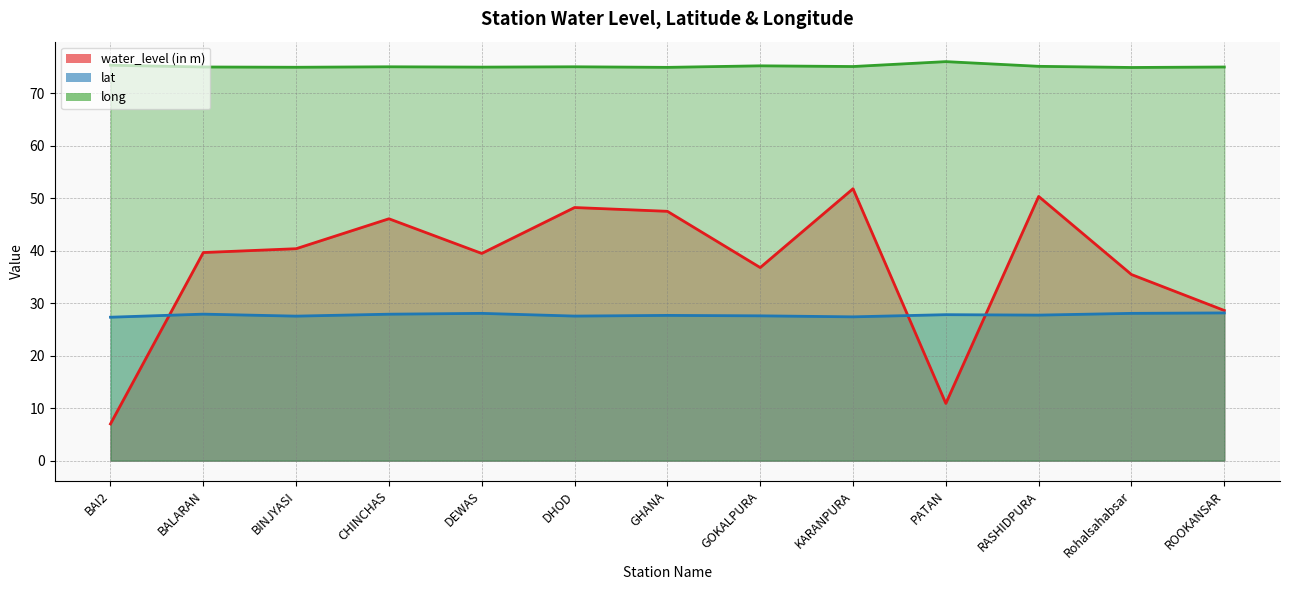

What is the difference between the maximum and second lowest values in the long series?

1.1